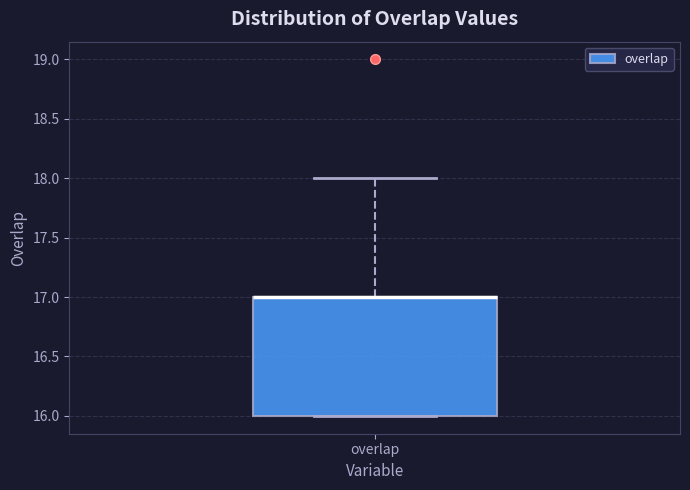

Where is the lower edge of the box for overlap on the y-axis? The values are not printed on the chart, so give them approximately, as read against the axis.

16